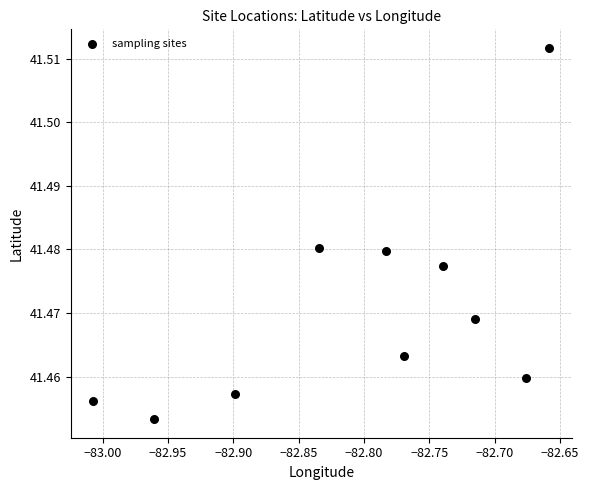

What is the range of X values (max minus min)?

0.3